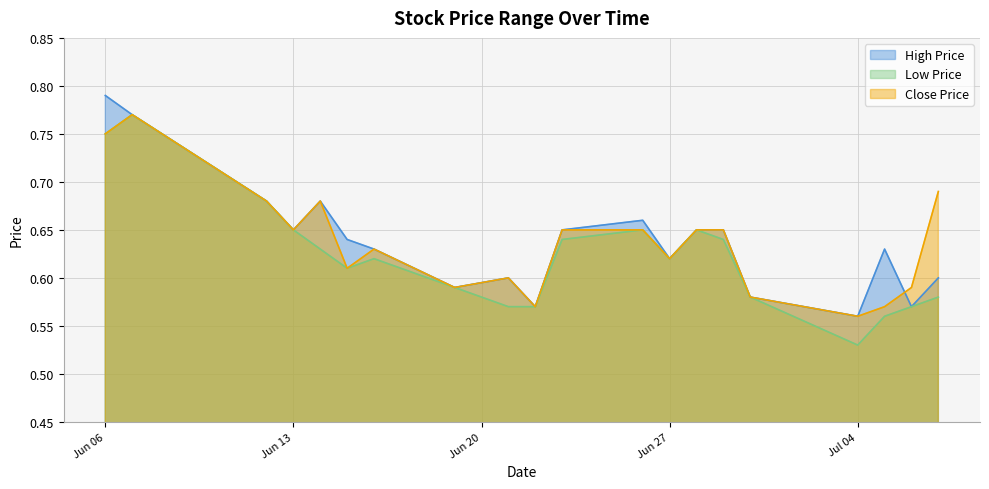

What are all the series names shown in the legend?

High Price, Low Price, Close Price